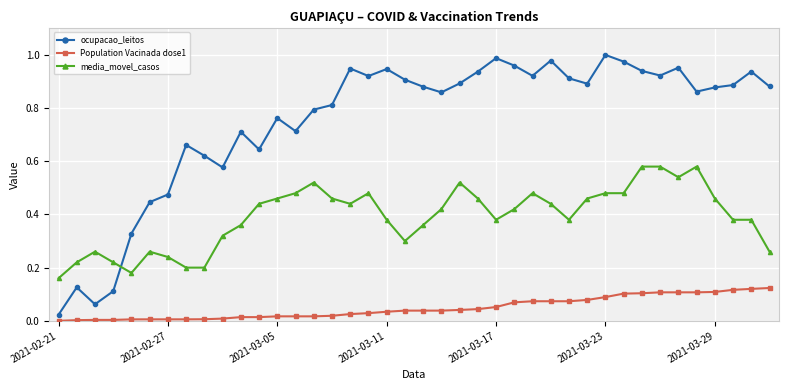

Which series has the largest total across all categories?

ocupacao_leitos